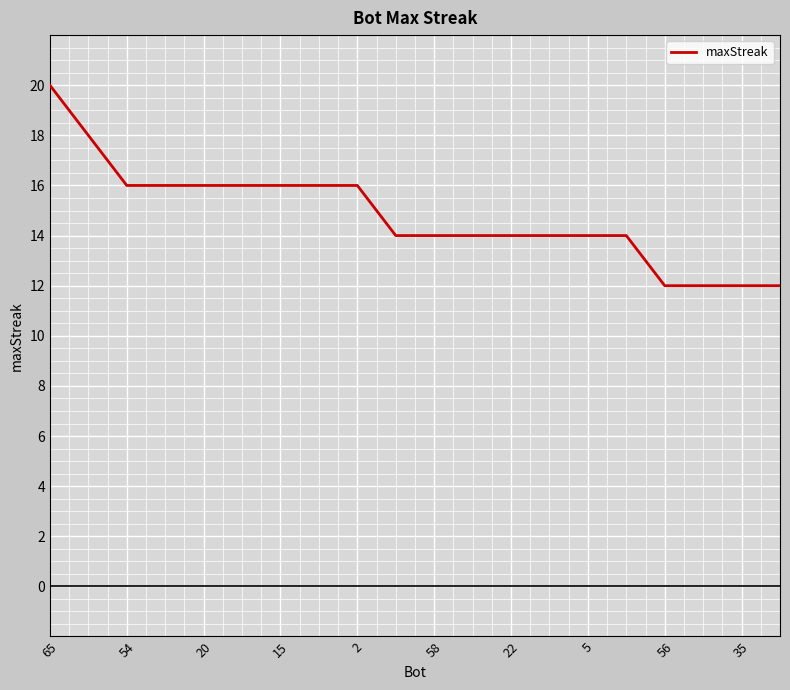

What is the smallest value displayed?

12